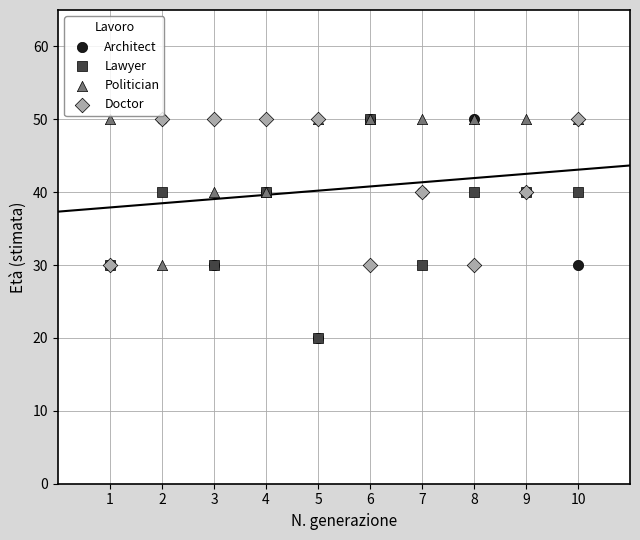

What are all the series names shown in the legend?

Architect, Lawyer, Politician, Doctor